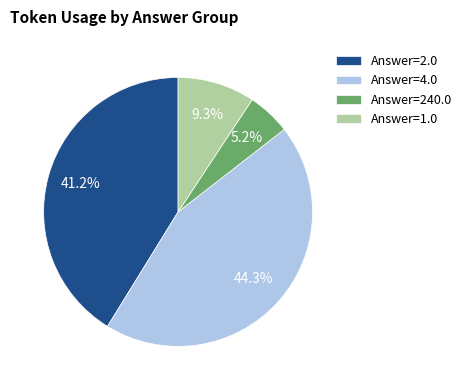

Which category has the biggest portion of the pie?

Answer=4.0